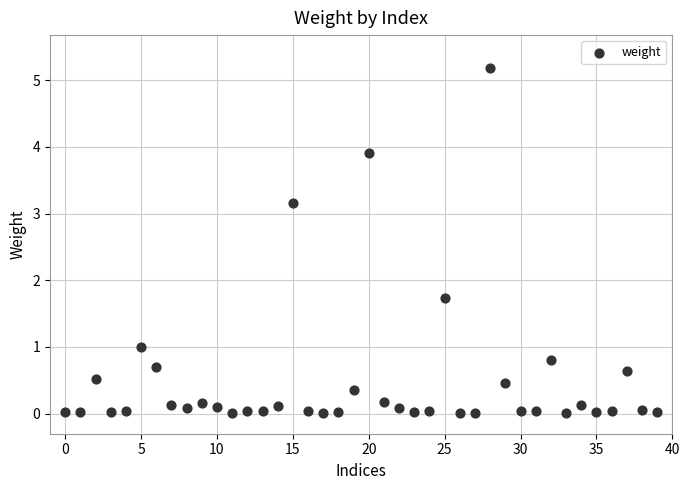

What Y value in the scatter plot is closest to 2?

1.7